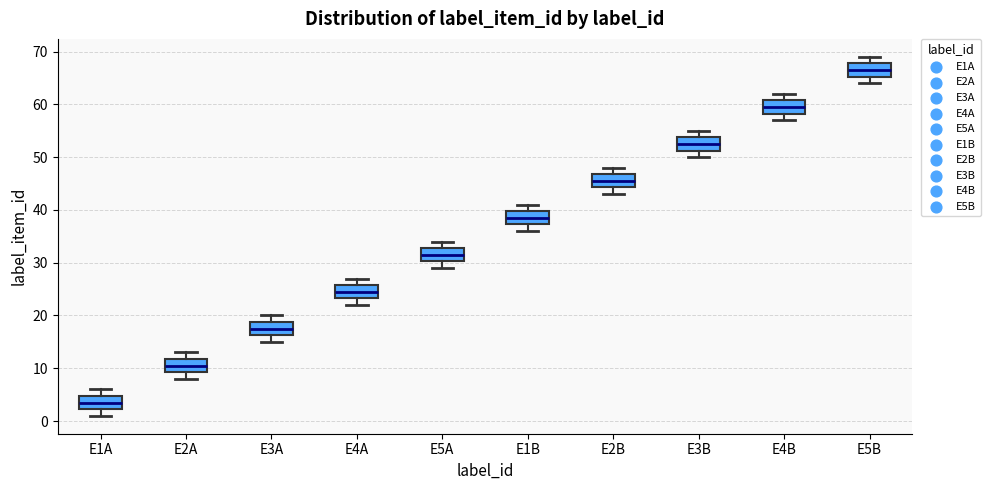

Reading left to right, transcribe this box plot: for each box, give where its median line is, the range the box spans, and where its two whiskers end, as read against the y-axis. The values are not printed on the chart, so give them approximately, as read against the axis.

E1A: median 4, box 2 to 5, whiskers 1 to 6
E2A: median 11, box 9 to 12, whiskers 8 to 13
E3A: median 18, box 16 to 19, whiskers 15 to 20
E4A: median 25, box 23 to 26, whiskers 22 to 27
E5A: median 32, box 30 to 33, whiskers 29 to 34
E1B: median 39, box 37 to 40, whiskers 36 to 41
E2B: median 46, box 44 to 47, whiskers 43 to 48
E3B: median 53, box 51 to 54, whiskers 50 to 55
E4B: median 60, box 58 to 61, whiskers 57 to 62
E5B: median 67, box 65 to 68, whiskers 64 to 69